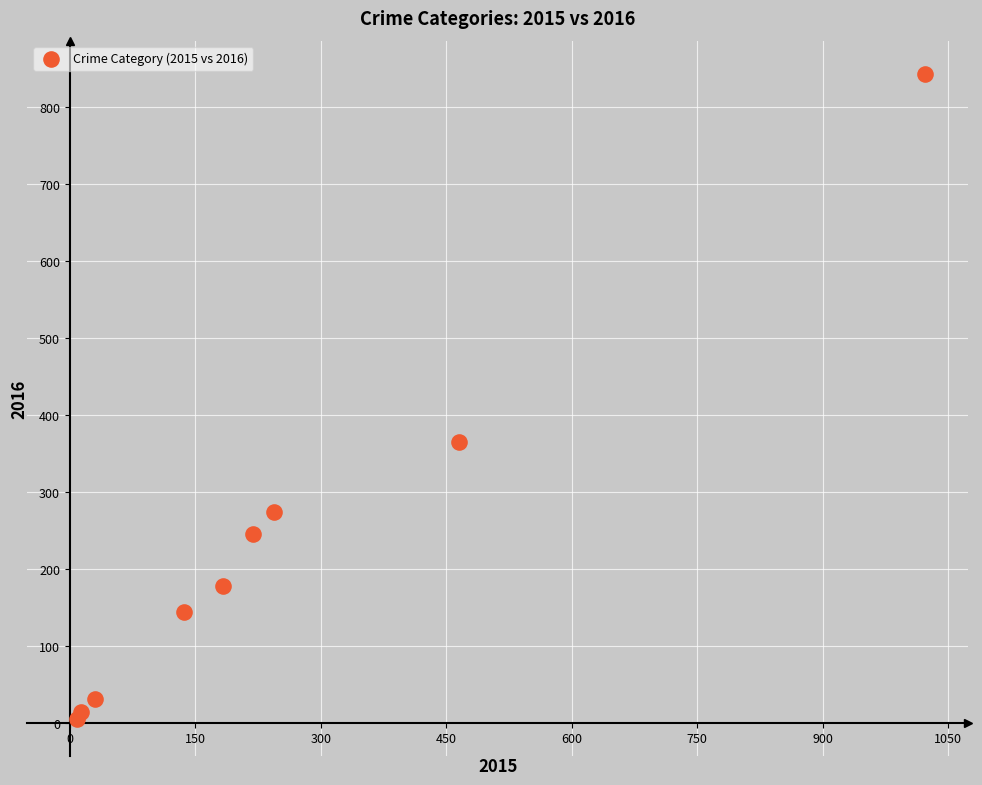

What Y value in the scatter plot is closest to 424?

365